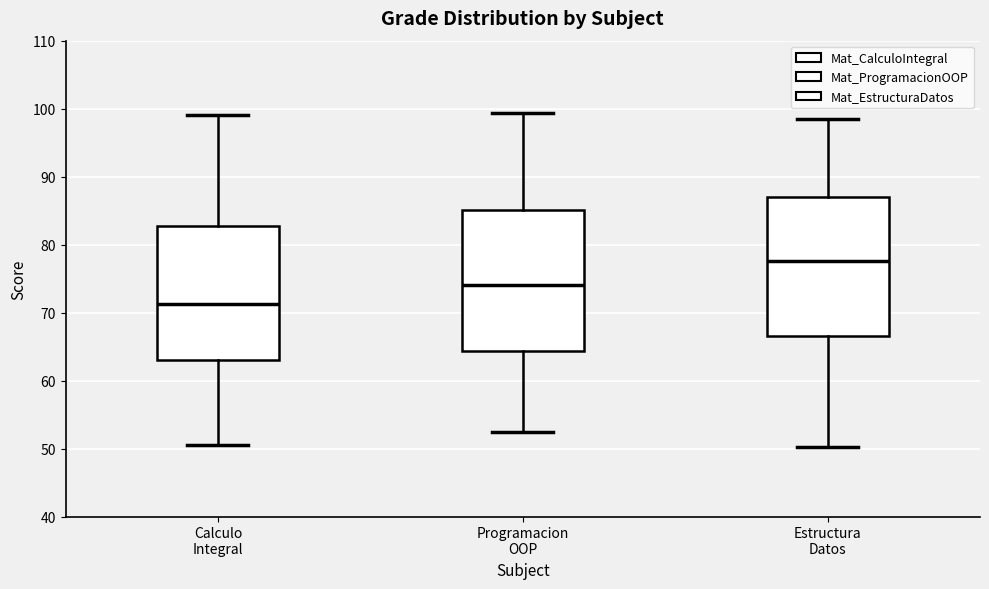

Where is the lower edge of the box for Calculo Integral on the y-axis? The values are not printed on the chart, so give them approximately, as read against the axis.

63